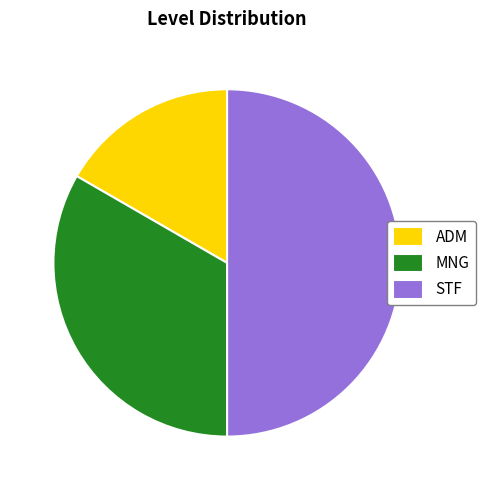

Does ADM account for over 50% of the chart?

No